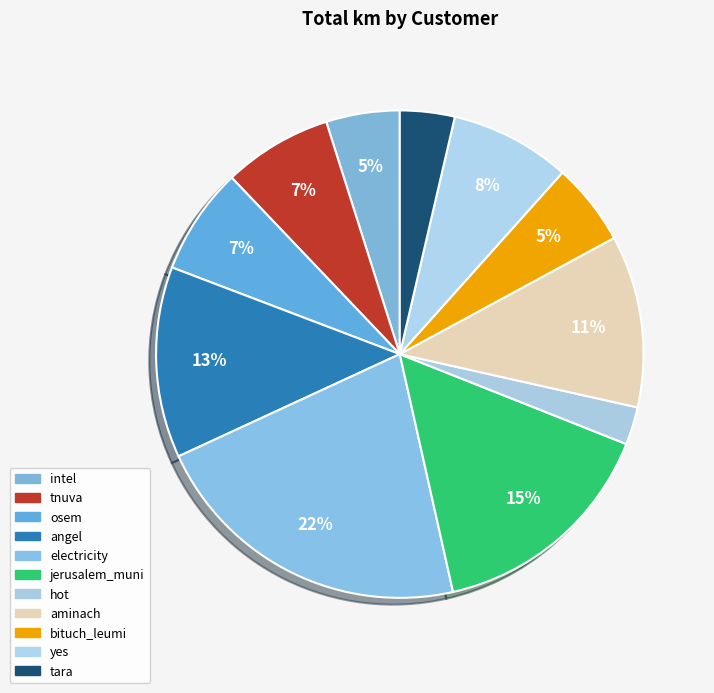

To the nearest percent, what is the difference between the bituch_leumi and jerusalem_muni slice percentages?

10%